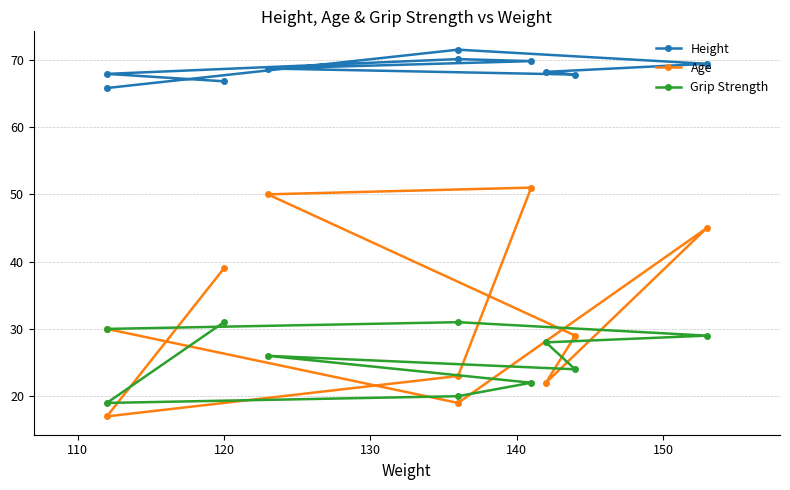

List the series in order of their overall mean, lowest first.

Grip Strength, Age, Height